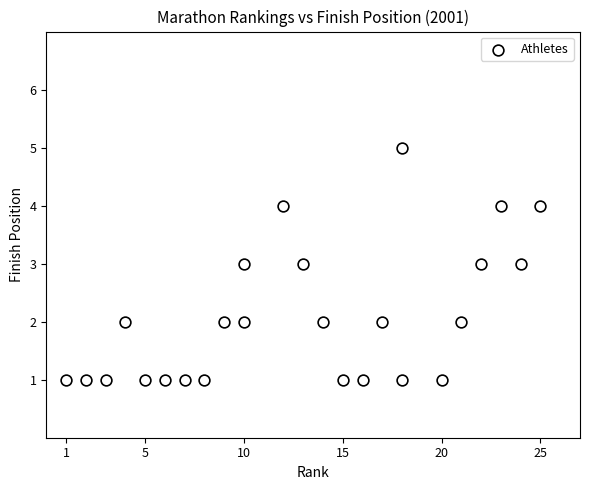

What is the range of Y values (max minus min)?

4